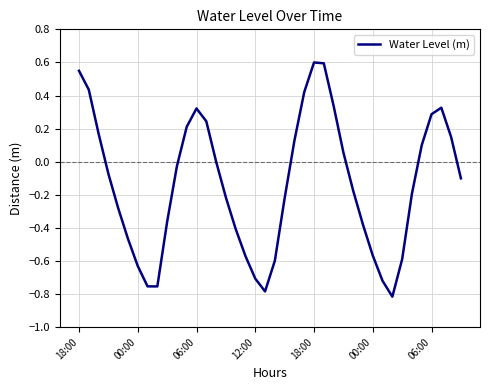

What is the difference between the maximum and minimum values?

1.4